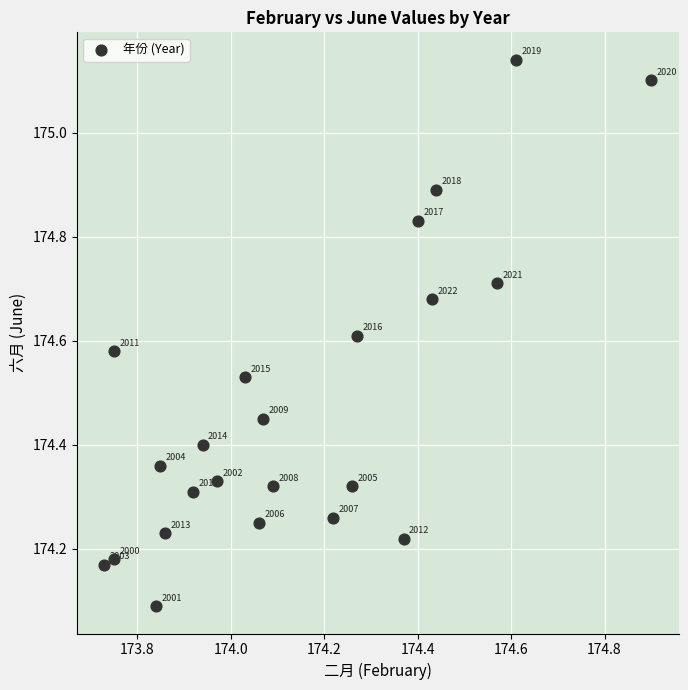

What is the range of X values (max minus min)?

1.2